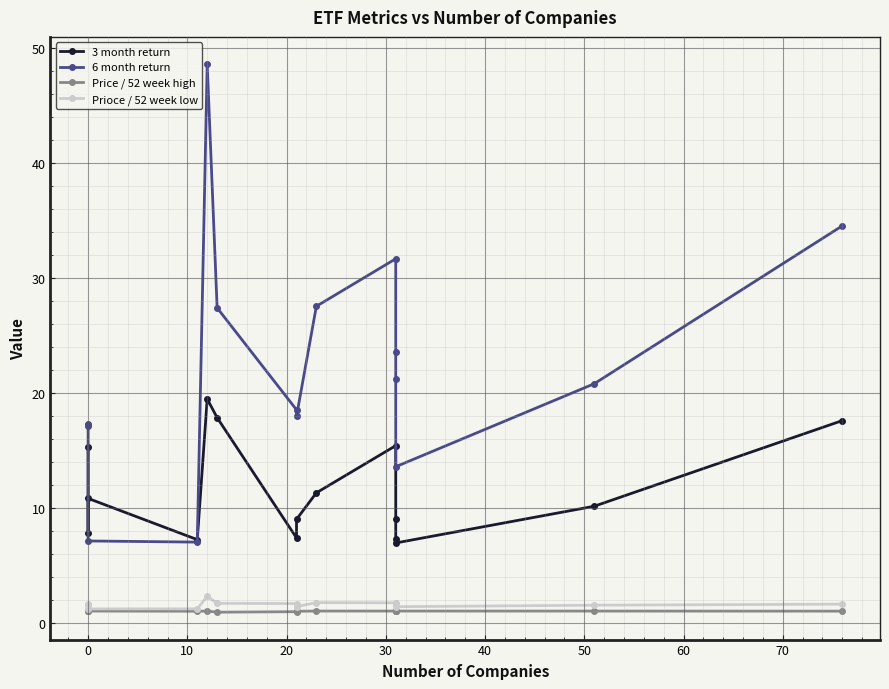

What is the lowest value of the 6 month return series?

7.0